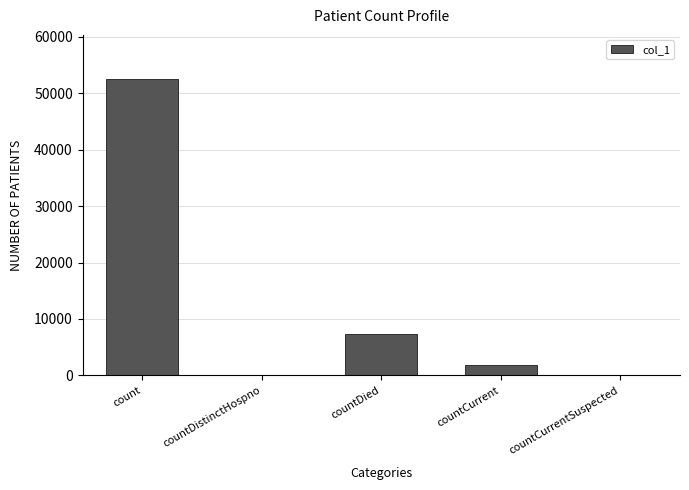

The chart shows a value of 1792 at countCurrent. True or false?

True